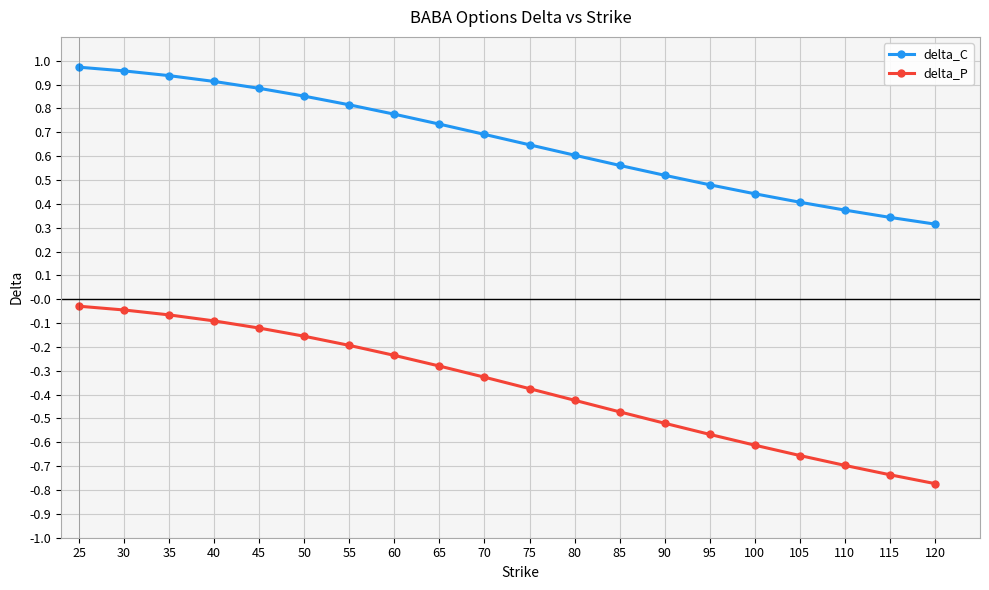

What is the spread (max minus min) of values at 100?

1.1